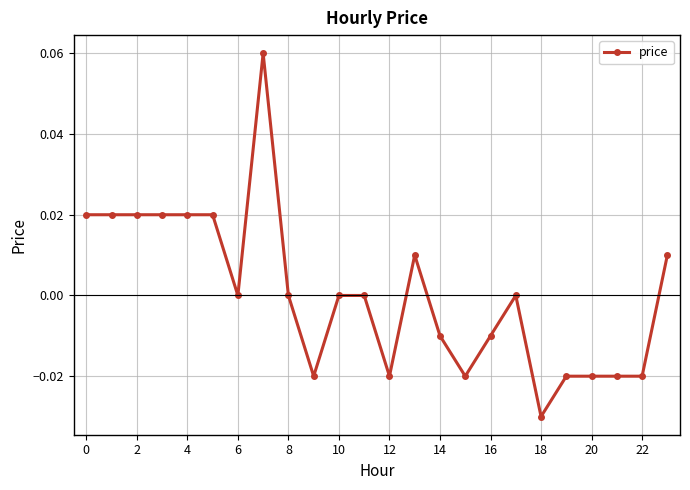

Reading right to left, what are all the values shown in this chart?

0.0	-0.0	-0.0	-0.0	-0.0	-0.0	0.0	-0.0	-0.0	-0.0	0.0	-0.0	0.0	0.0	-0.0	0.0	0.1	0.0	0.0	0.0	0.0	0.0	0.0	0.0